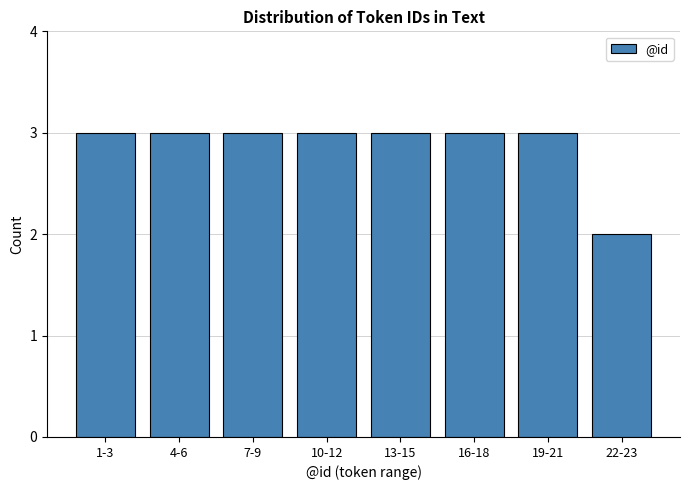

Reading left to right, what are all the values shown in this chart?

3	3	3	3	3	3	3	2